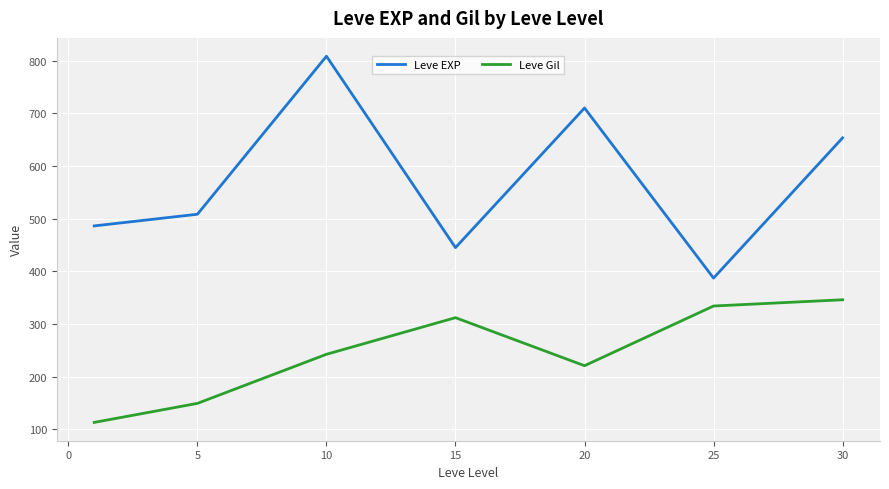

What is the difference between the maximum and second lowest values in the Leve Gil series?

196.7